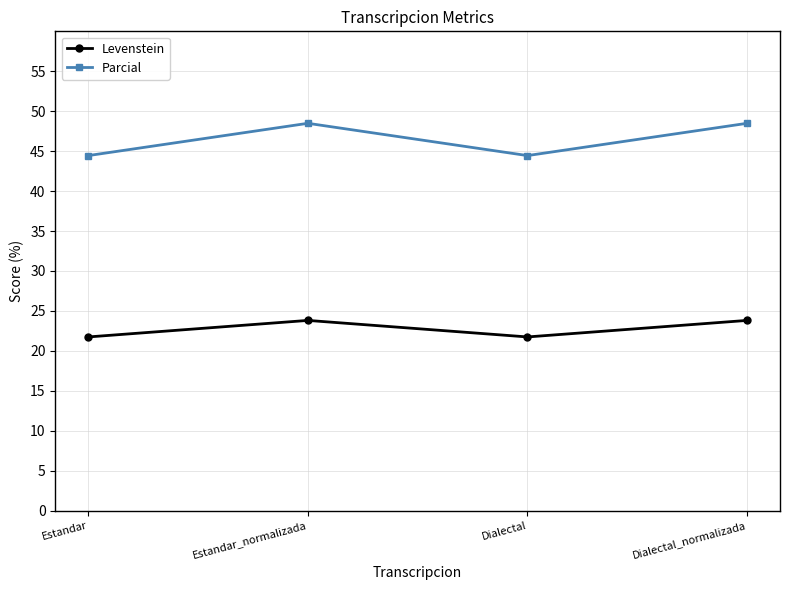

How many lines are shown in the chart?

2